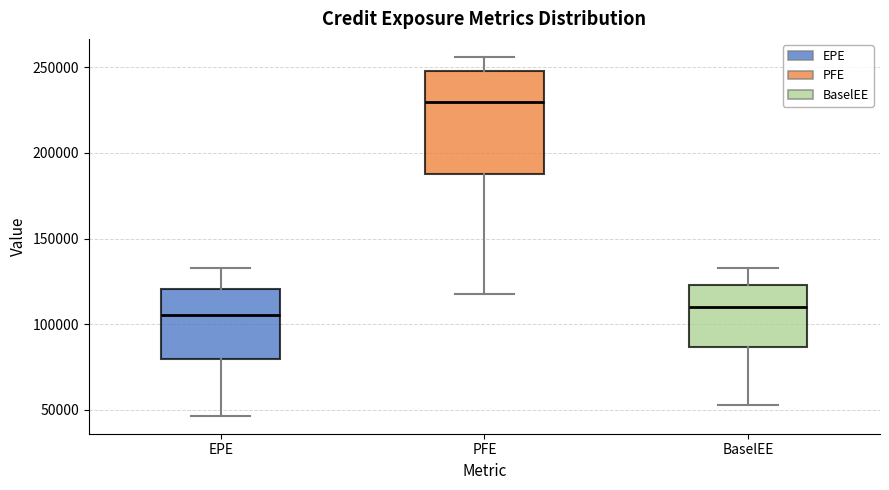

Which box's median line is the highest?

PFE